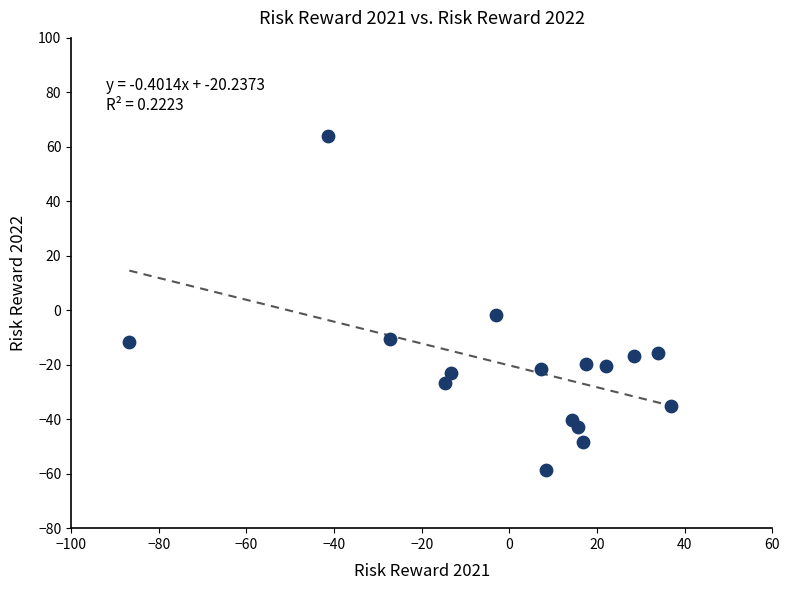

What is the range of Y values (max minus min)?

122.8